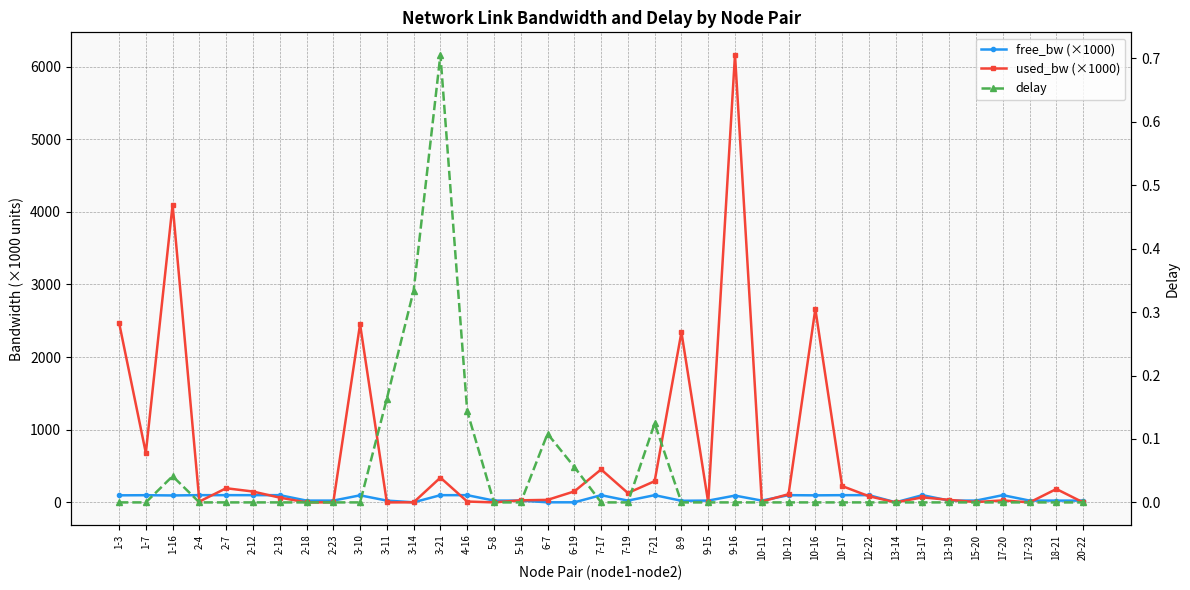

What is the label of the 6th point from the right?

13-19